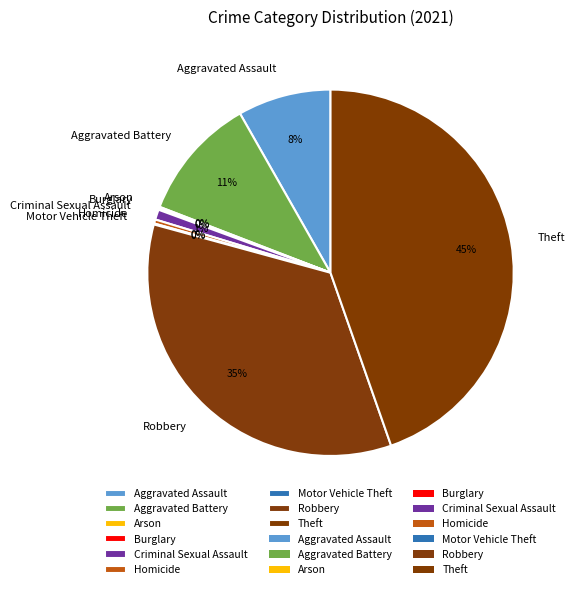

True or false: Robbery accounts for 35% of the total.

True